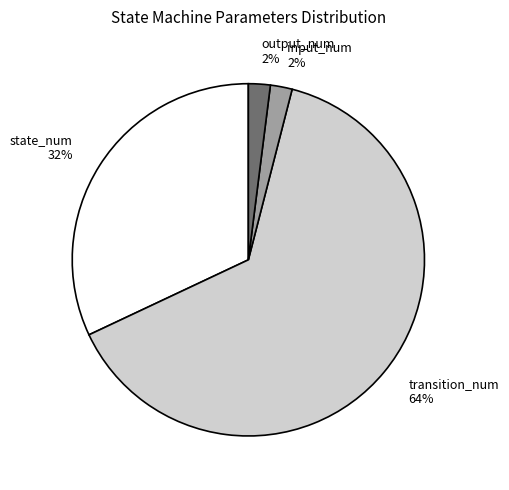

Do transition_num 64% and output_num 2% together represent more than half of the pie?

Yes